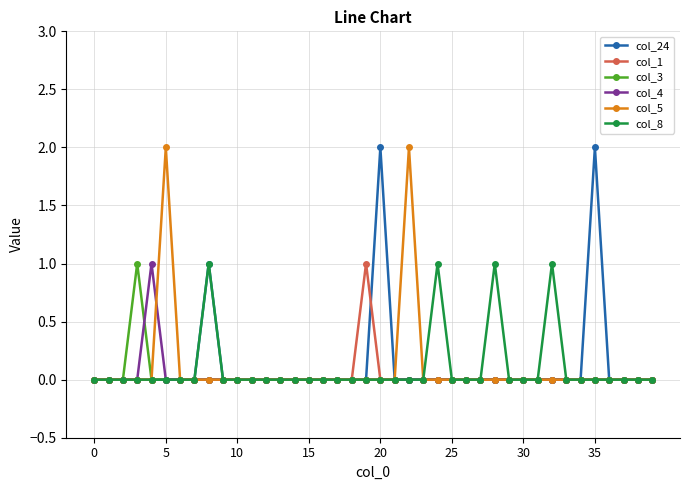

How many distinct data groups are displayed?

6